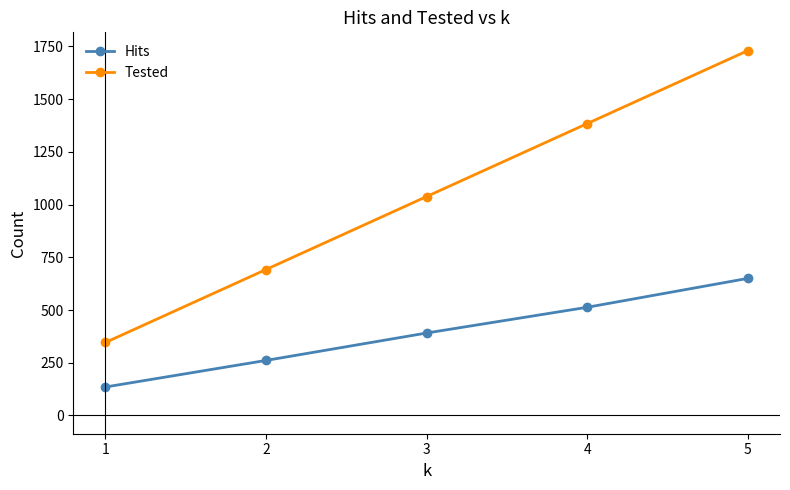

How many lines are shown in the chart?

2